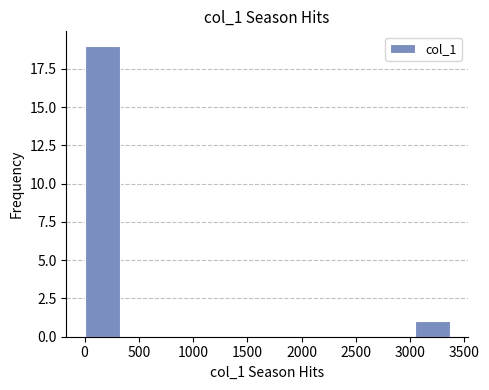

Reading left to right, transcribe this chart: for each bar, give the range it covers on the x-axis and its height. Neither the bar edges nor the heights are printed on the chart, so give them approximately, as read against the axes.

0 to 350: 19
350 to 700: 0
700 to 1000: 0
1000 to 1350: 0
1350 to 1700: 0
1700 to 2050: 0
2050 to 2350: 0
2350 to 2700: 0
2700 to 3050: 0
3050 to 3400: 1